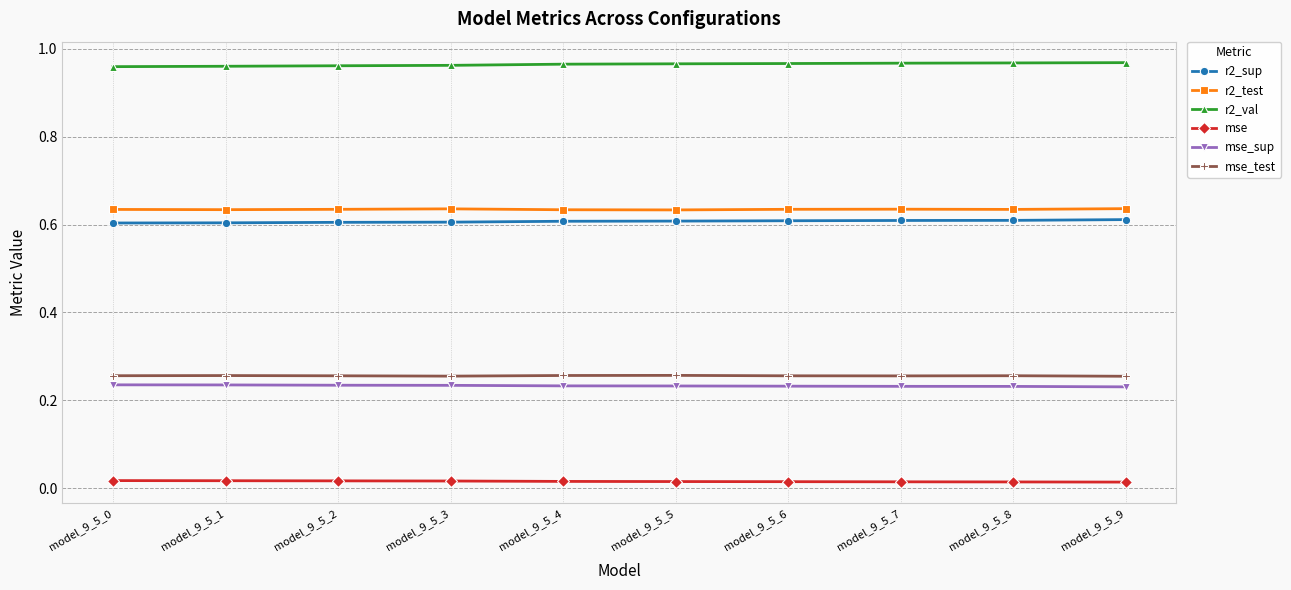

Does the chart have visible grid lines?

Yes